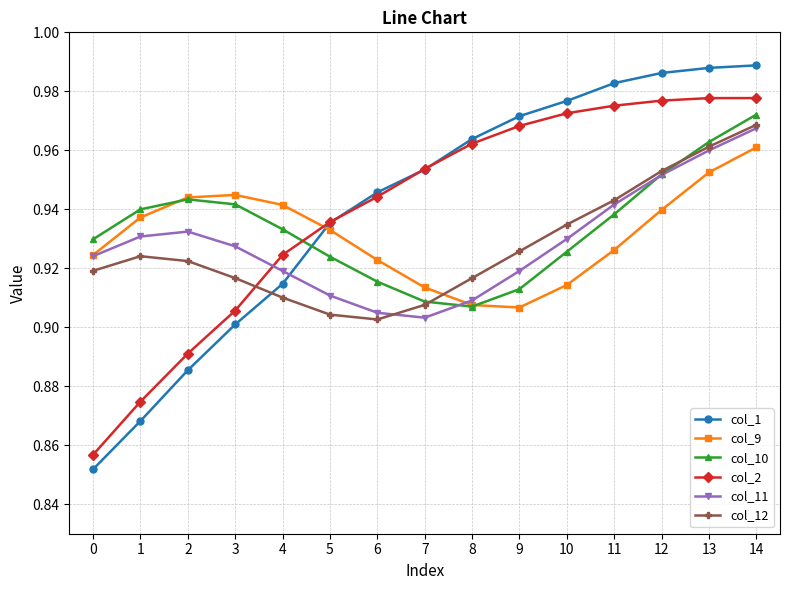

Is the value of col_1 at 3 greater than the value of col_10 at 4?

No